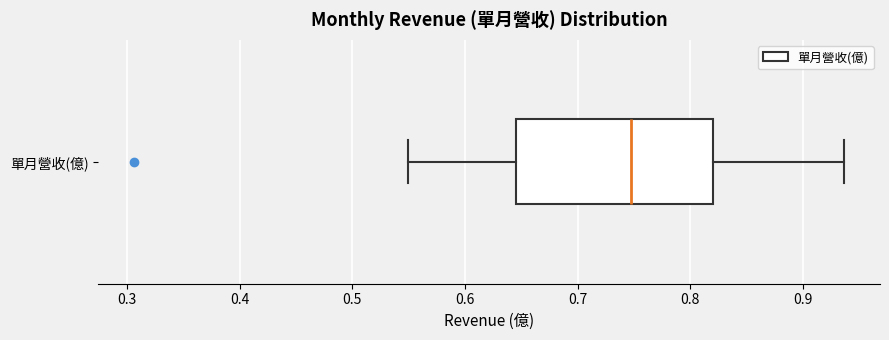

Transcribe this box plot: give where the median line is, the range the box spans, and where the two whiskers end, as read against the x-axis. The values are not printed on the chart, so give them approximately, as read against the axis.

median 0.75, box 0.65 to 0.82, whiskers 0.55 to 0.94